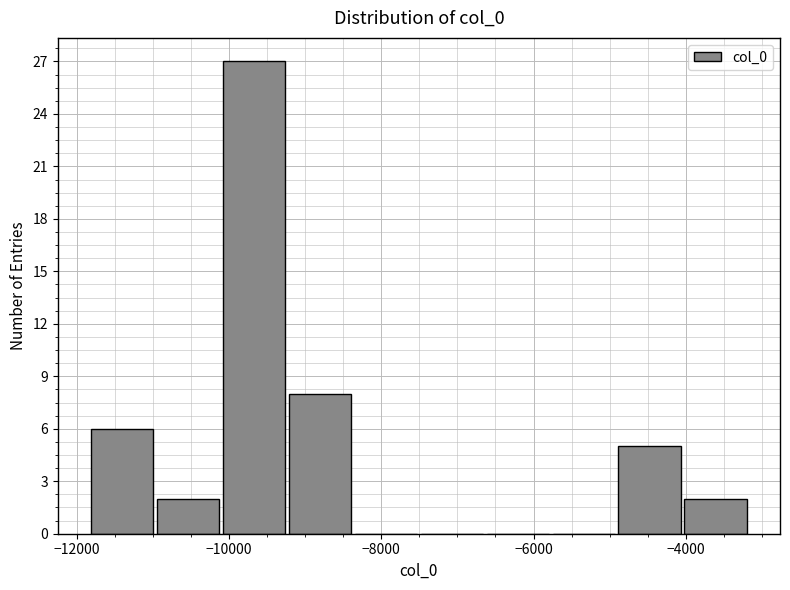

What is the height of the bar covering -10200 to -9200 on the x-axis? Neither the bar edges nor the heights are printed on the chart, so give them approximately, as read against the axes.

27